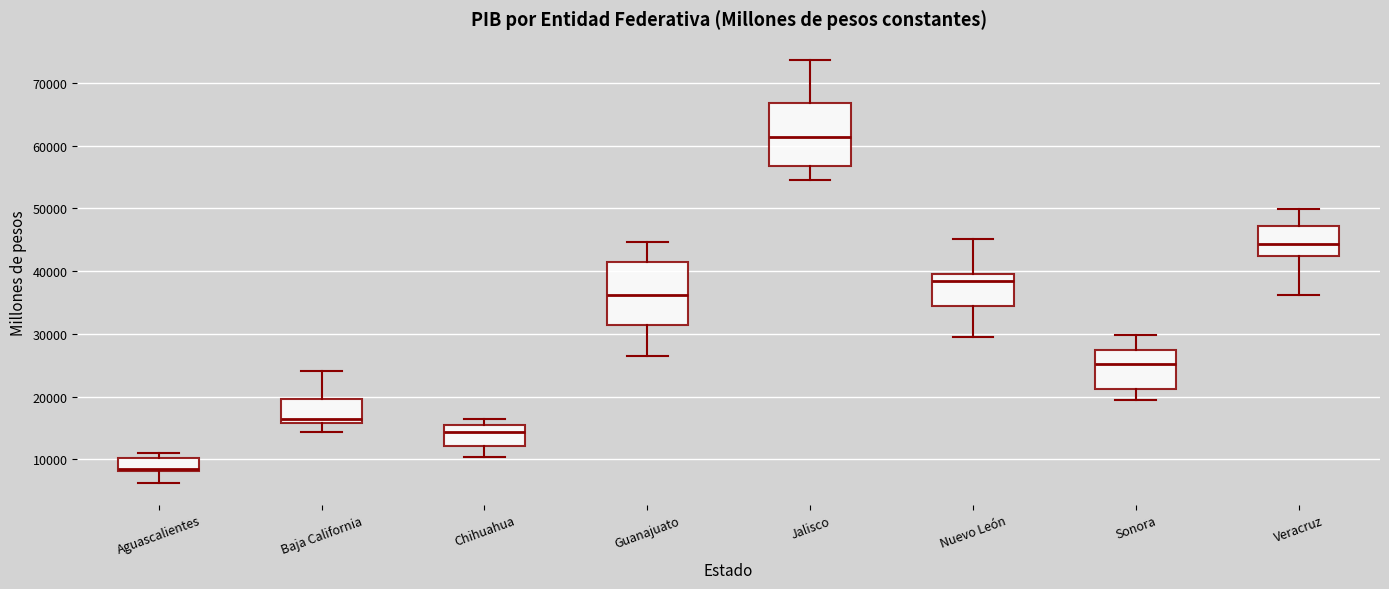

Reading left to right, transcribe this box plot: for each box, give where its median line is, the range the box spans, and where its two whiskers end, as read against the y-axis. The values are not printed on the chart, so give them approximately, as read against the axis.

Aguascalientes: median 8000 (just above the box's lower edge), box 8000 to 10000, whiskers 6000 to 11000
Baja California: median 16000 (just above the box's lower edge), box 16000 to 20000, whiskers 14000 to 24000
Chihuahua: median 14000, box 12000 to 15000, whiskers 10000 to 16000
Guanajuato: median 36000, box 31000 to 41000, whiskers 27000 to 45000
Jalisco: median 61000, box 57000 to 67000, whiskers 54000 to 74000
Nuevo León: median 38000, box 34000 to 40000, whiskers 29000 to 45000
Sonora: median 25000, box 21000 to 27000, whiskers 20000 to 30000
Veracruz: median 44000, box 42000 to 47000, whiskers 36000 to 50000